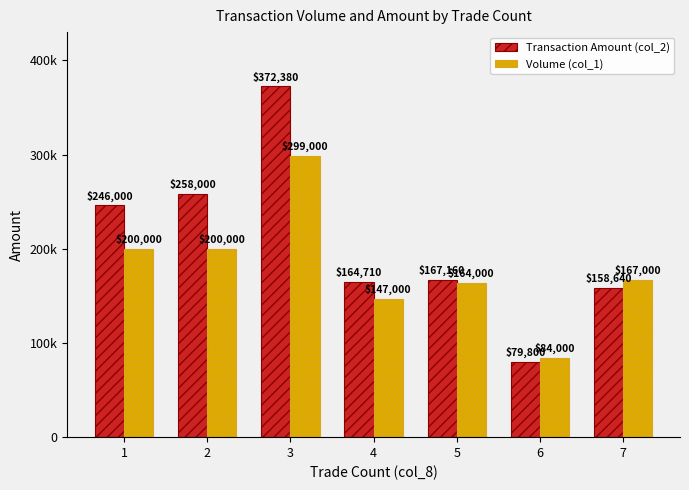

Rank the series by their maximum value, from lowest to highest.

Volume (col_1), Transaction Amount (col_2)